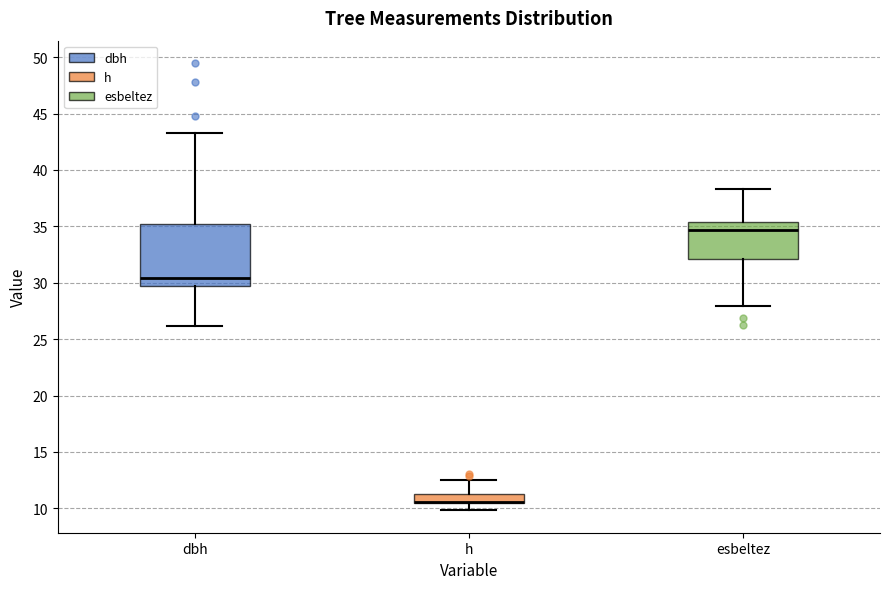

Reading left to right, read every box against the y-axis: the position of its median line, the range the box covers, and the ends of its whiskers. The values are not printed on the chart, so give them approximately, as read against the axis.

dbh: median 30.5, box 29.5 to 35.0, whiskers 26.0 to 43.5
h: median 10.5 (drawn on the box's lower edge), box 10.5 to 11.5, whiskers 10.0 to 12.5
esbeltez: median 34.5, box 32.0 to 35.5, whiskers 28.0 to 38.5